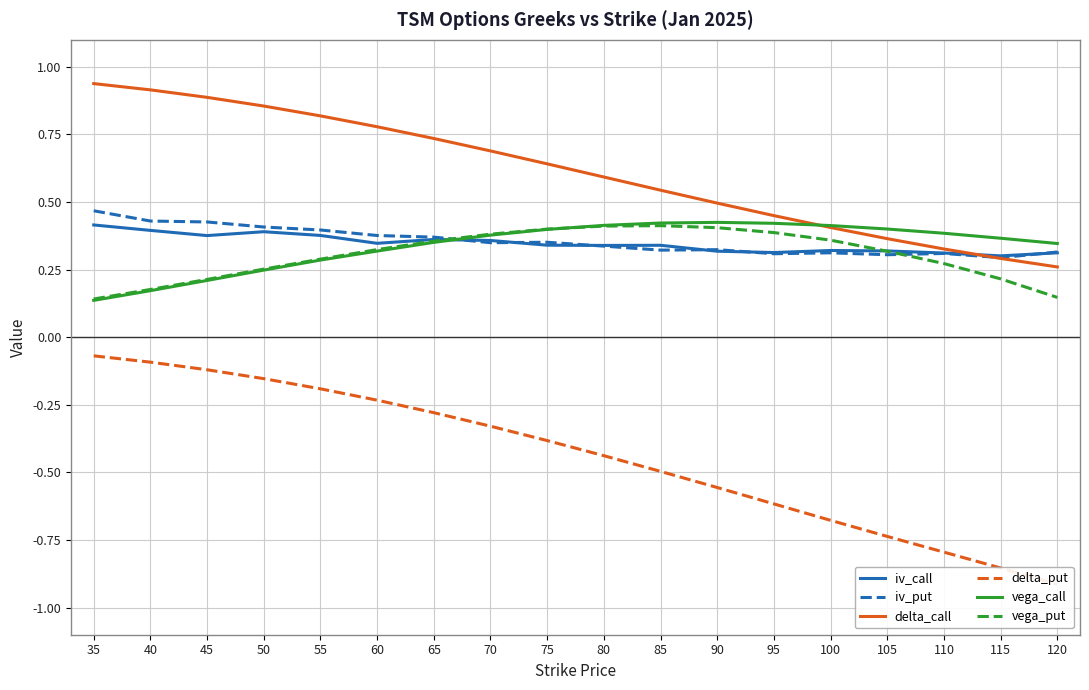

What is the sum of the vega_call values at 35 and 120?

0.5